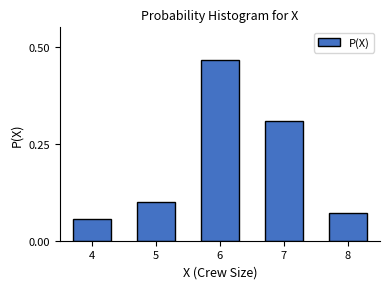

What is the sum of all values?

1.0